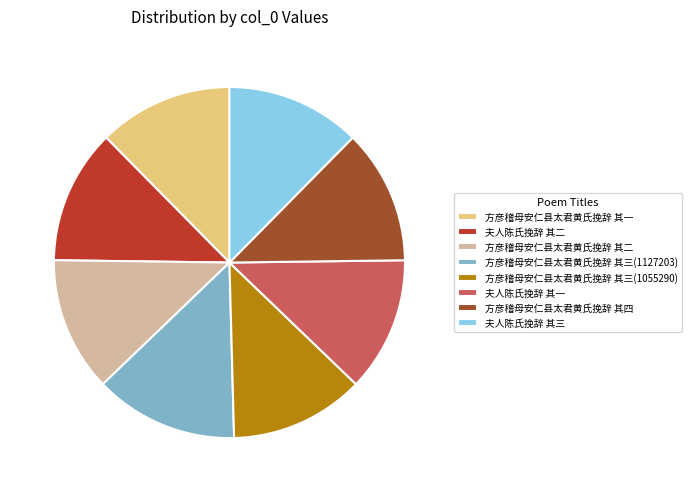

Does 夫人陈氏挽辞 其二 represent more than half of the total?

No